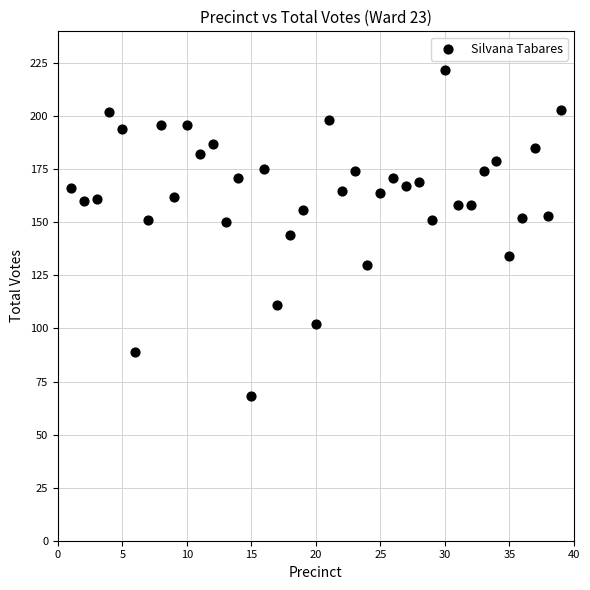

What is the range of Y values (max minus min)?

154